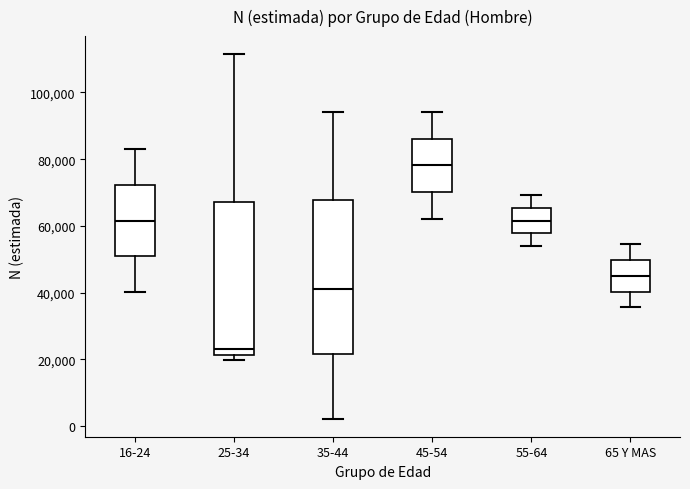

Reading left to right, transcribe this box plot: for each box, give where its median line is, the range the box spans, and where its two whiskers end, as read against the y-axis. The values are not printed on the chart, so give them approximately, as read against the axis.

16-24: median 62000, box 50000 to 72000, whiskers 40000 to 84000
25-34: median 24000, box 22000 to 68000, whiskers 20000 to 112000
35-44: median 42000, box 22000 to 68000, whiskers 2000 to 94000
45-54: median 78000, box 70000 to 86000, whiskers 62000 to 94000
55-64: median 62000, box 58000 to 66000, whiskers 54000 to 70000
65 Y MAS: median 46000, box 40000 to 50000, whiskers 36000 to 54000